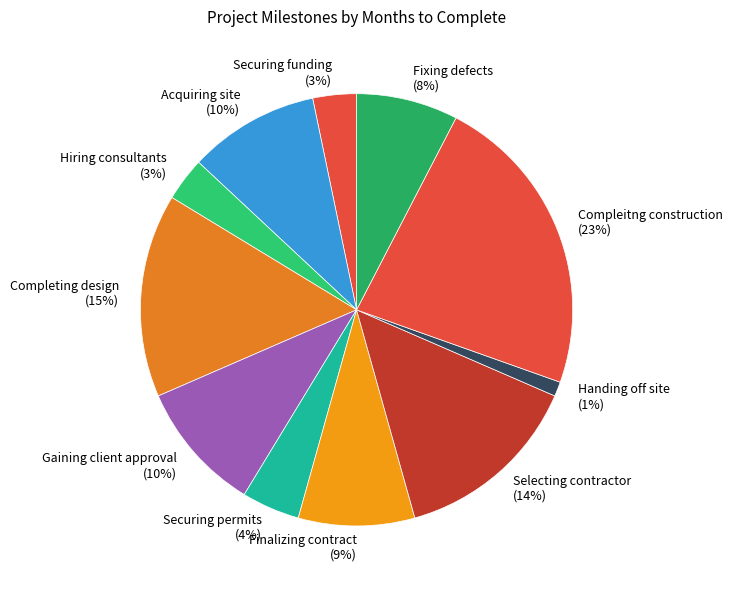

To the nearest percent, what is the combined percentage of Selecting contractor and Securing permits?

18%